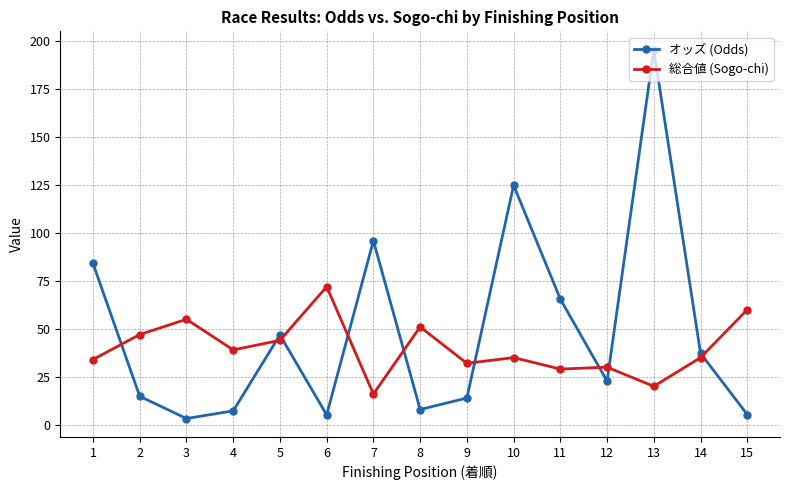

At 15, list the series in order from smallest to largest.

オッズ (Odds), 総合値 (Sogo-chi)